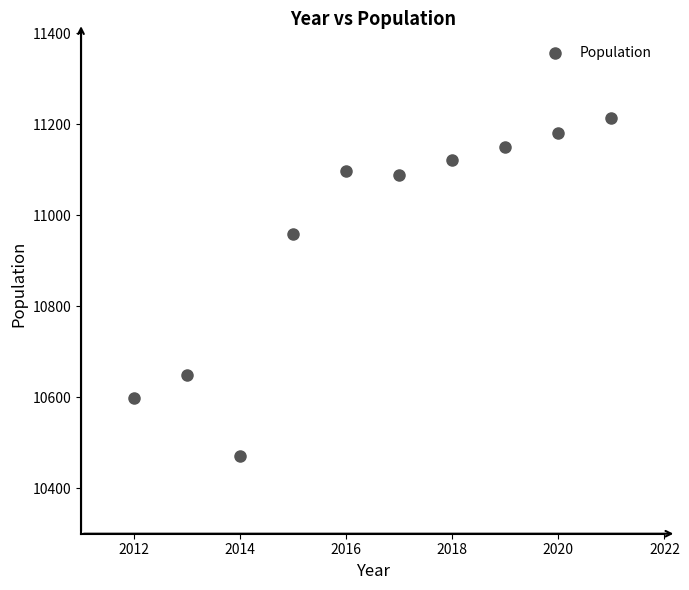

What Y value in the scatter plot is closest to 10841?

10959